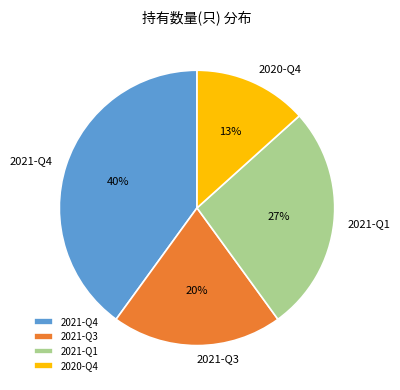

How many segments does this pie chart have?

4